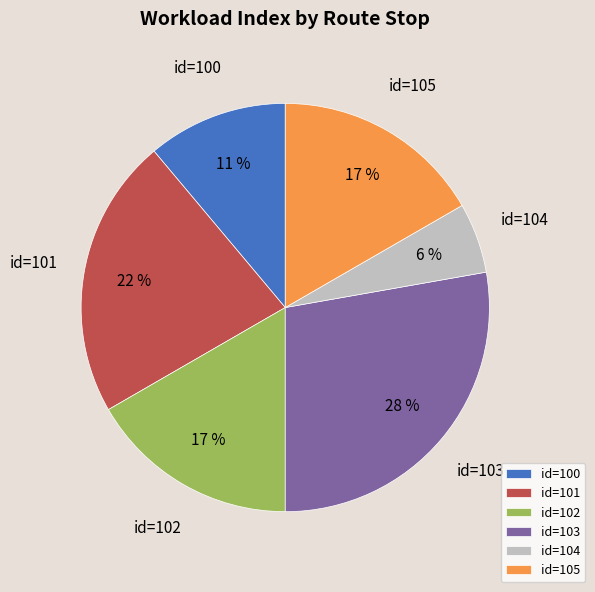

Approximately how many times larger is the value at id=102 compared to id=103?

0.6